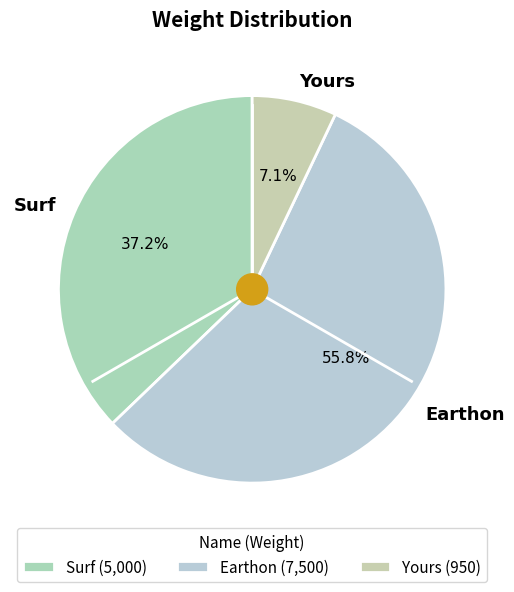

To the nearest percent, what is the average slice percentage?

33%